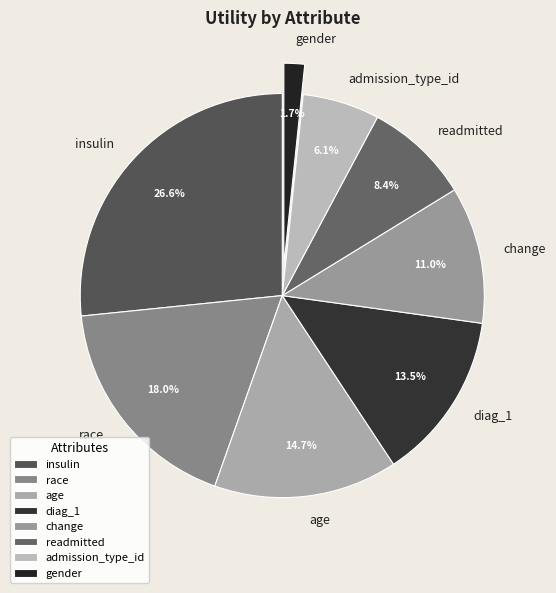

Between insulin and age, which is larger?

insulin